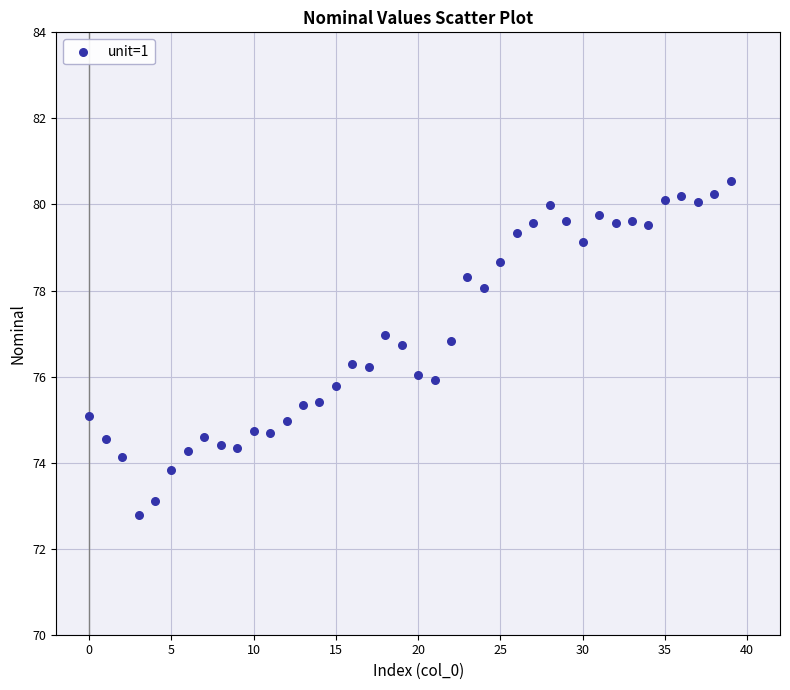

What is the range of Y values (max minus min)?

7.8